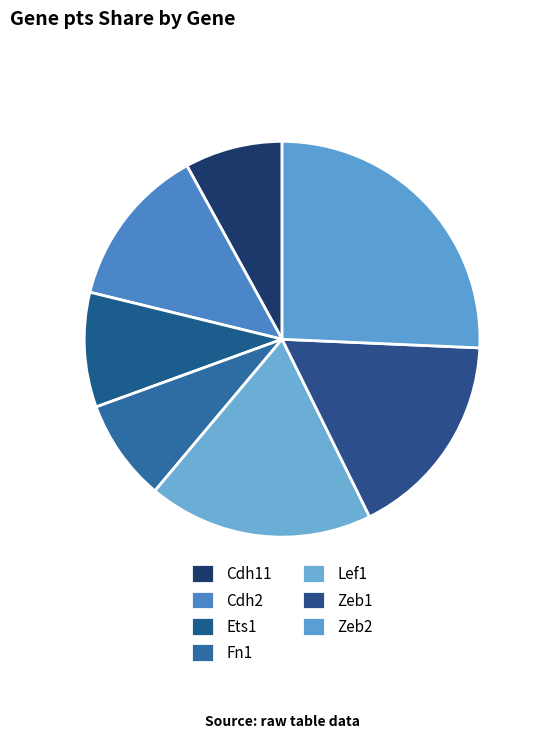

Do Fn1 and Zeb1 together represent more than half of the pie?

No